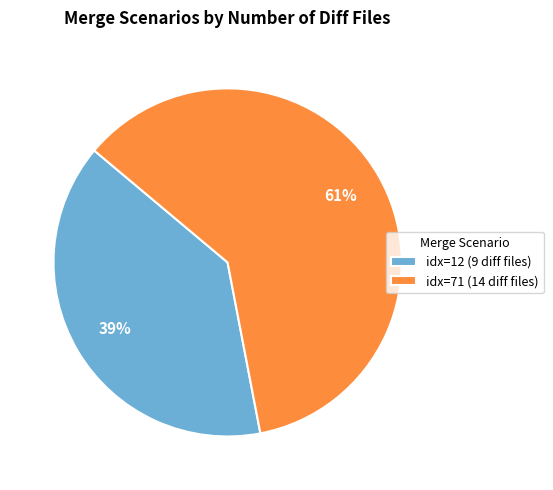

Between idx=71 (14 diff files) and idx=12 (9 diff files), which is larger?

idx=71 (14 diff files)